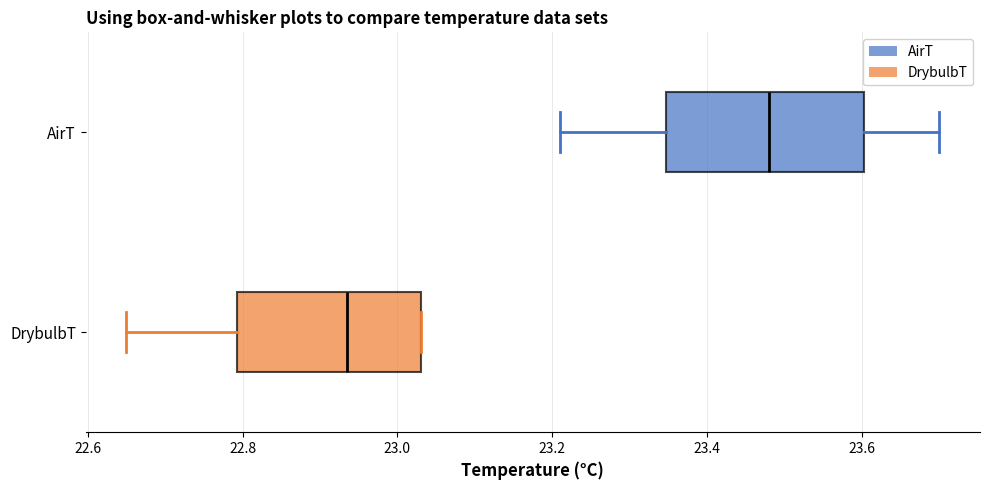

Reading bottom to top, read every box against the x-axis: the position of its median line, the range the box covers, and the ends of its whiskers. The values are not printed on the chart, so give them approximately, as read against the axis.

DrybulbT: median 22.94, box 22.80 to 23.04, whiskers 22.66 to 23.04
AirT: median 23.48, box 23.34 to 23.60, whiskers 23.22 to 23.70